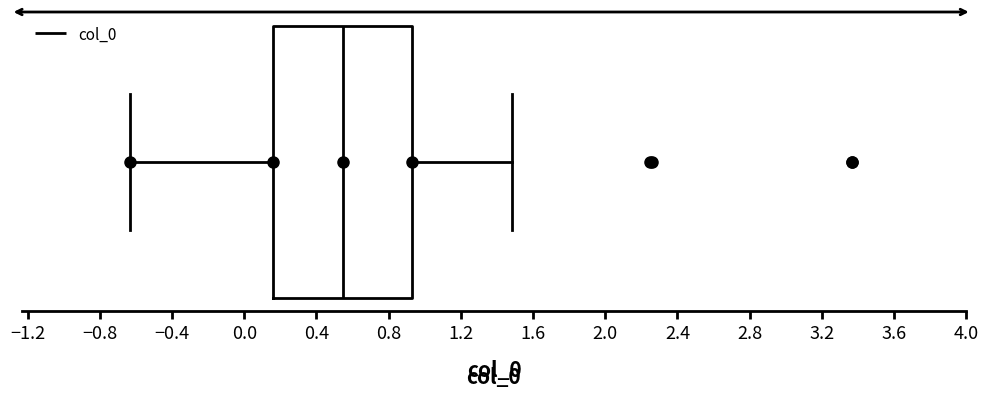

Where is the left edge of the box on the x-axis? The values are not printed on the chart, so give them approximately, as read against the axis.

0.15